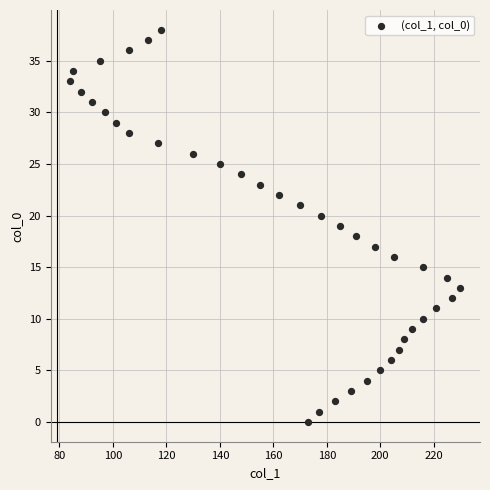

What is the range of Y values (max minus min)?

38